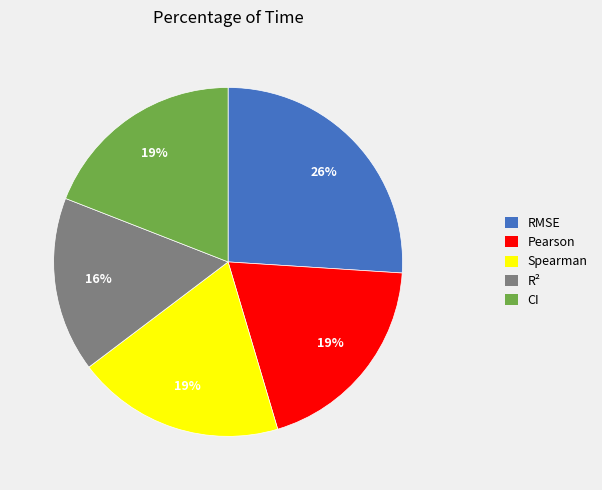

To the nearest percent, what portion does CI represent?

19%